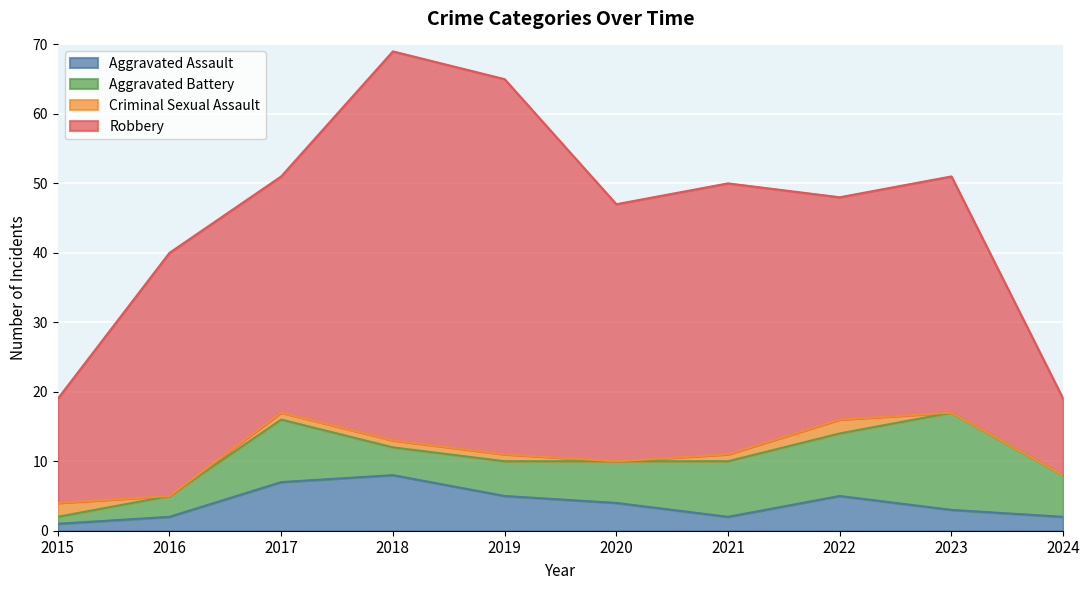

At which label is Robbery closest to 33?

2017